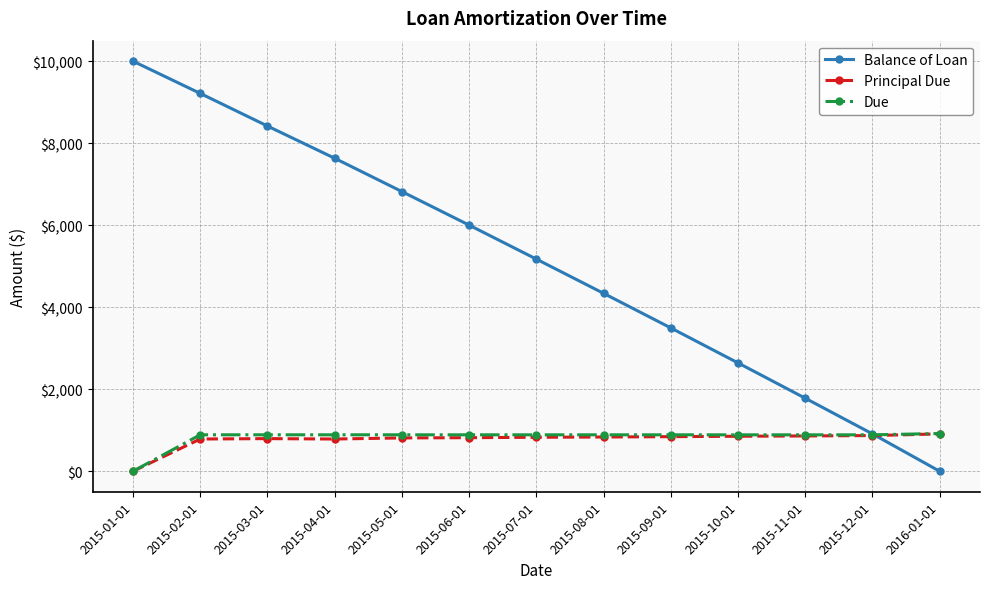

True or false: Due has more than 1 interior local peaks.

True